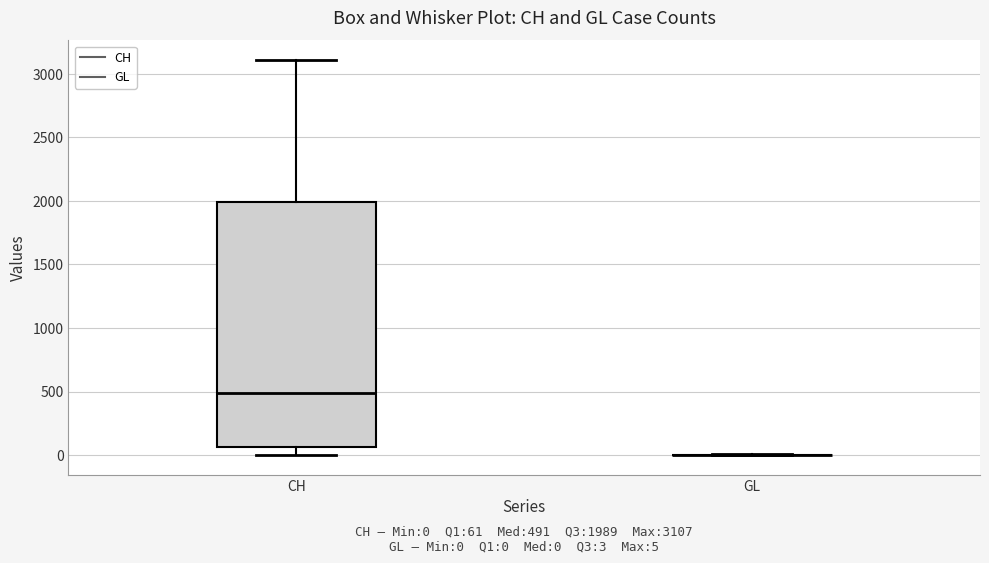

Which box is the tallest, from its lower edge to its upper edge?

CH